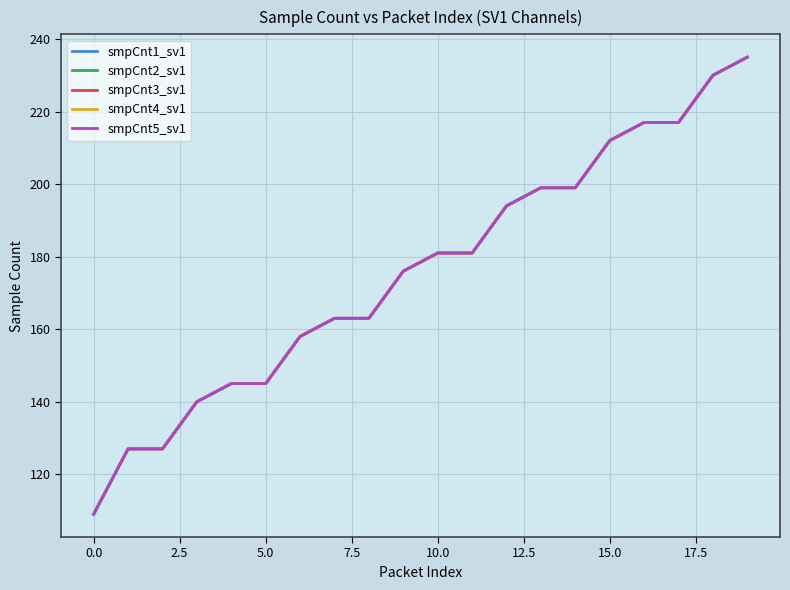

Does the chart display data point markers on the line(s)?

No